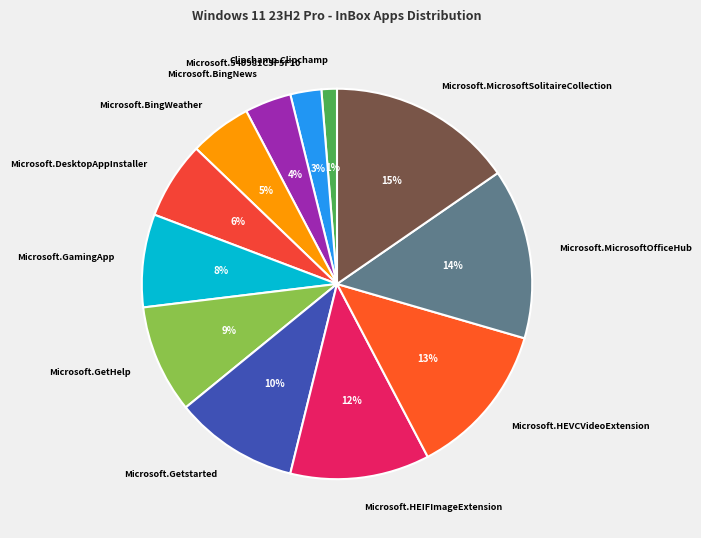

How many segments does this pie chart have?

12